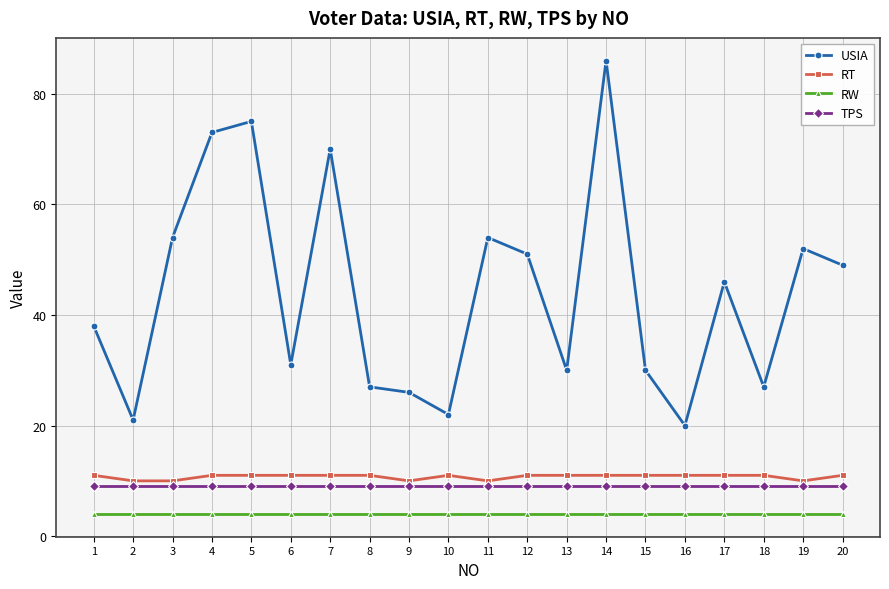

What is the sum of all RT values?

215